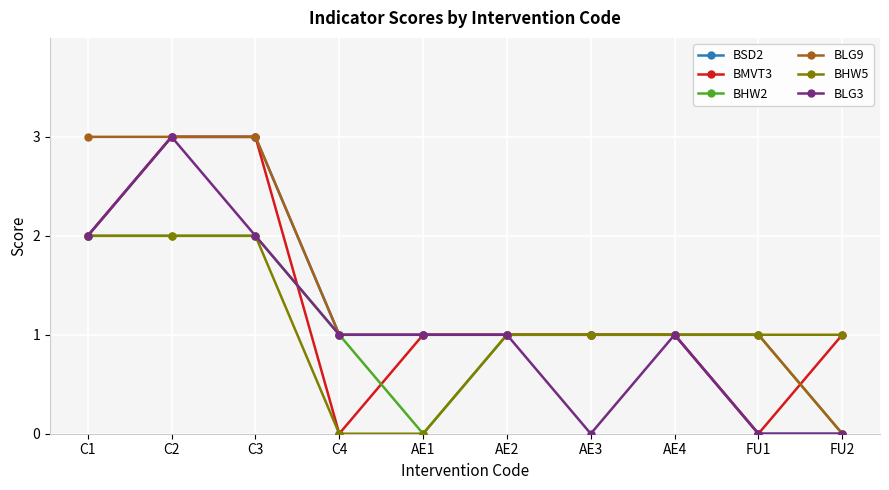

How many BLG3 values are between 0 and 2?

9